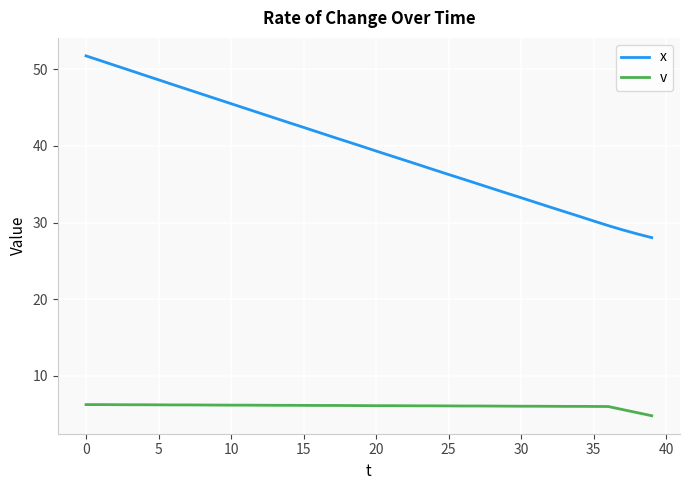

True or false: x and v cross at least once.

False